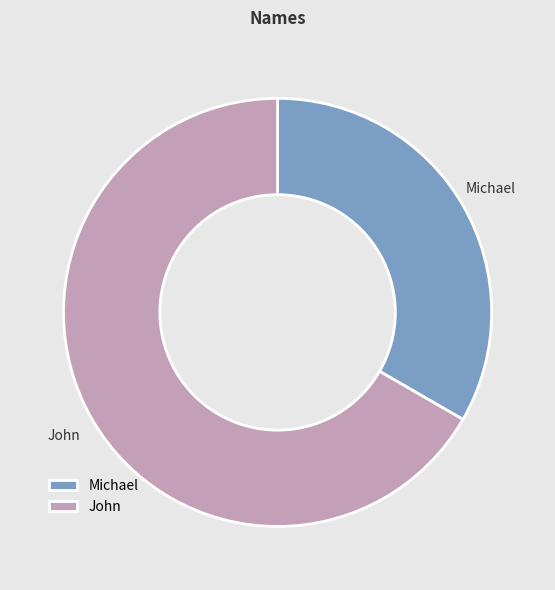

Approximately how many times larger is the value at Michael compared to John?

0.5